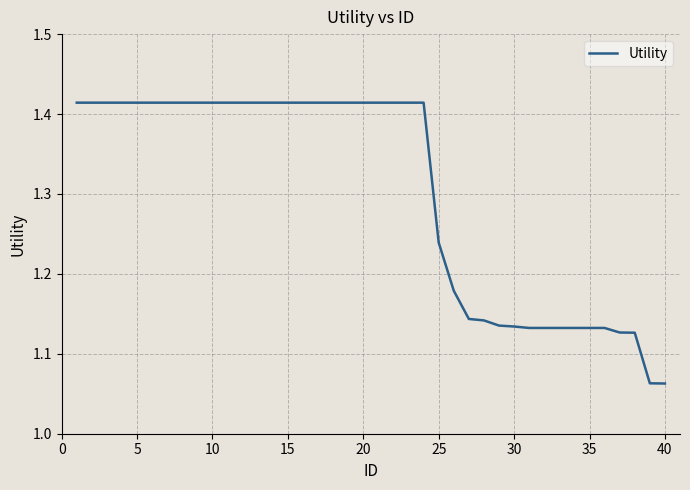

What is the sum of all values?

52.1